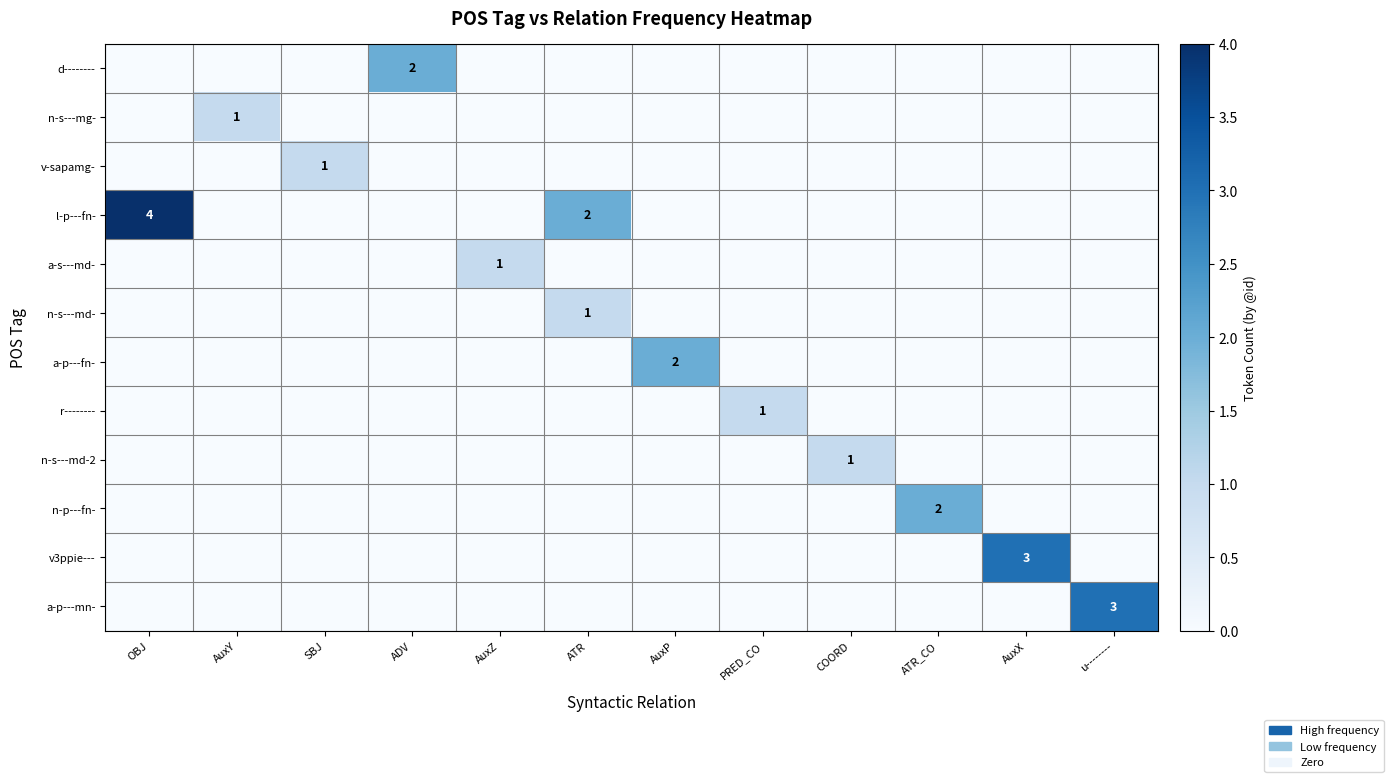

The n-s---mg- series shows 2 at AuxY. True or false?

False